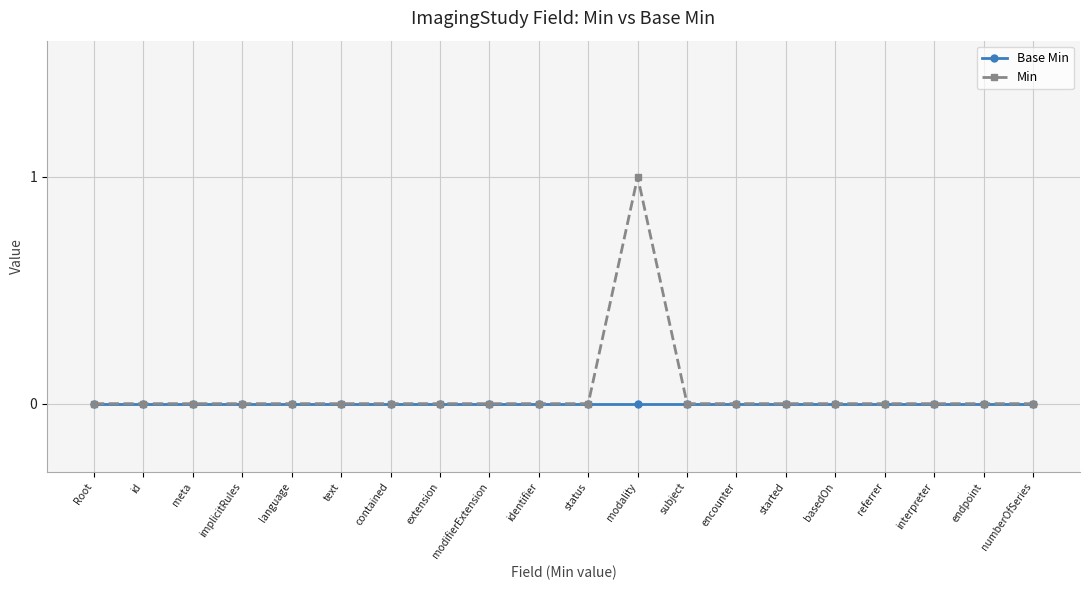

Which series has the largest range (max minus min)?

Min